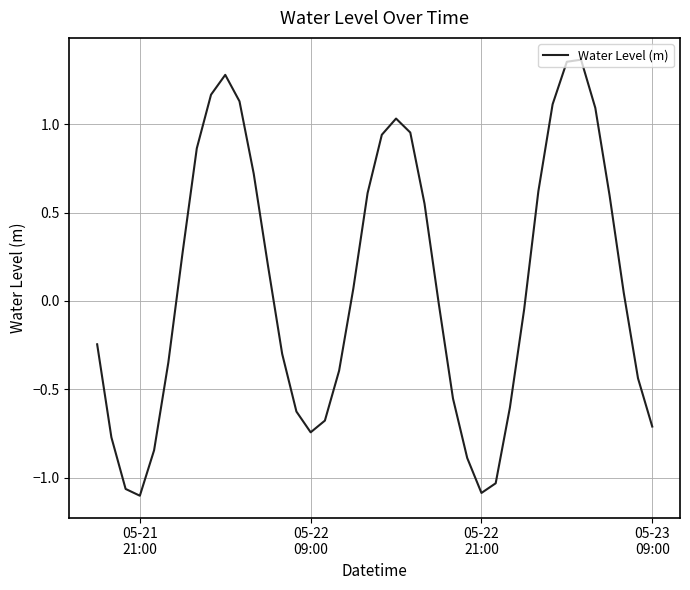

What is the difference between the maximum and minimum values?

2.5